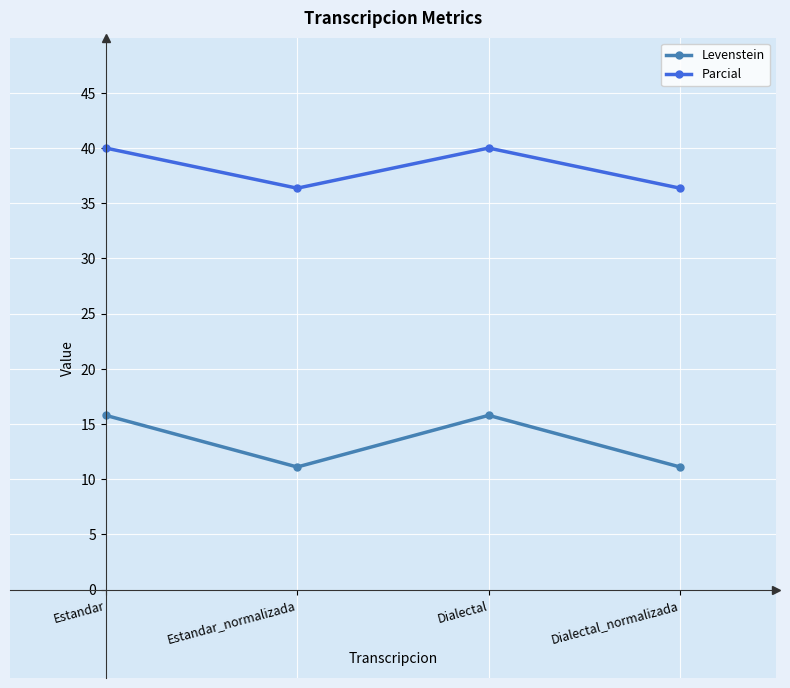

What is the sum of the Parcial values at Estandar and Estandar_normalizada?

76.4